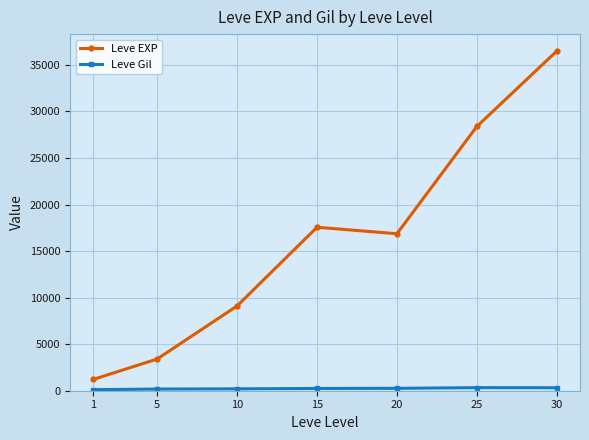

What is the total value across all series at 20?

17122.0